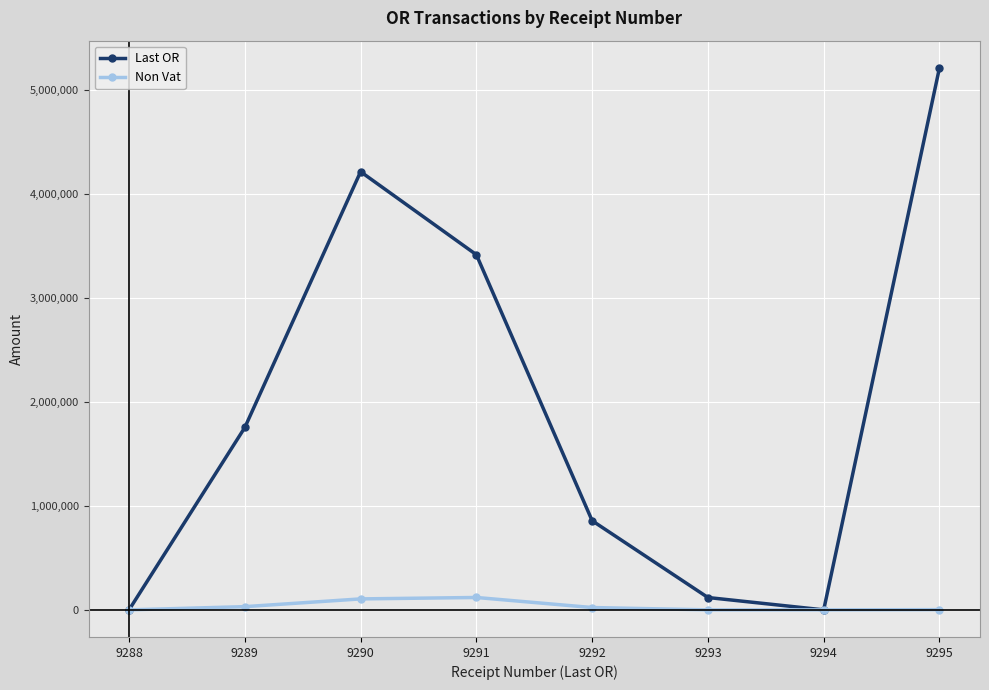

Where is the first local maximum for Last OR?

9290